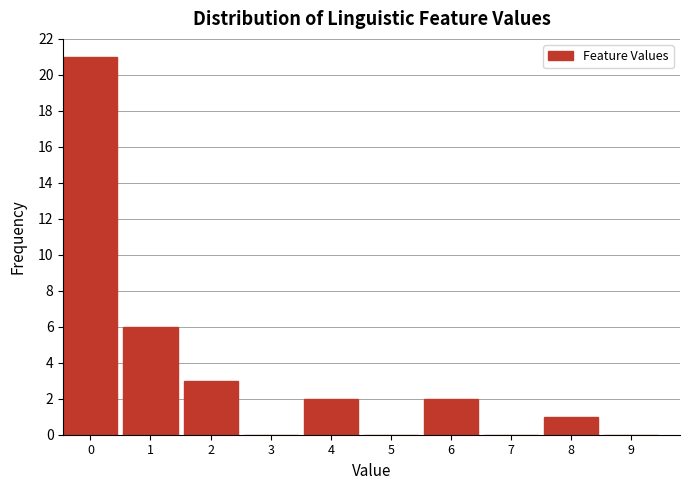

Reading right to left, what are all the values shown in this chart?

9=0	8=1	7=0	6=2	5=0	4=2	3=0	2=3	1=6	0=21